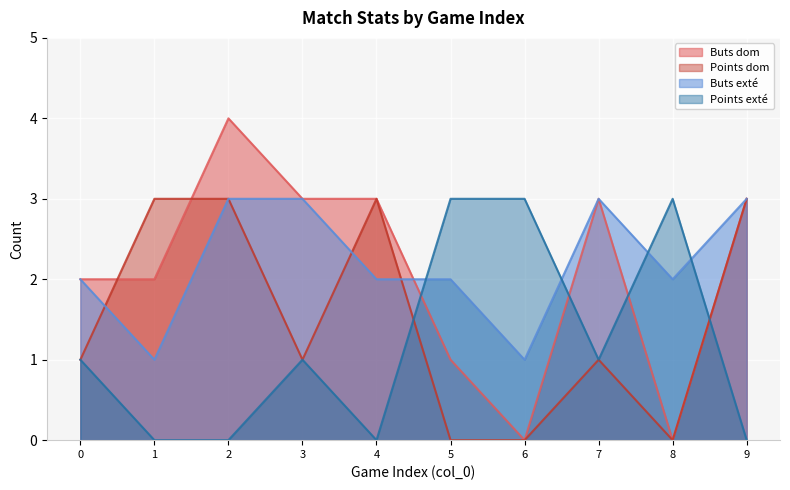

What is the total value across all series at 9?

9